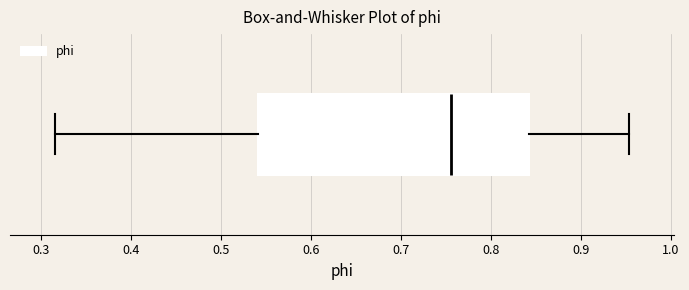

Read this box plot against the x-axis: the position of the median line, the range covered by the box, and the ends of both whiskers. The values are not printed on the chart, so give them approximately, as read against the axis.

median 0.76, box 0.54 to 0.84, whiskers 0.32 to 0.95